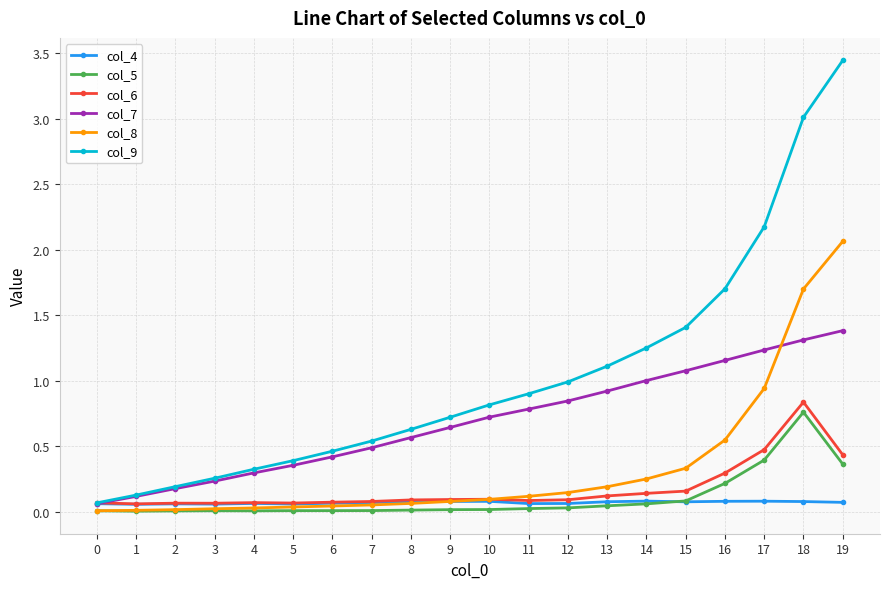

Is it true that col_5 equals 0.1 at 16?

False